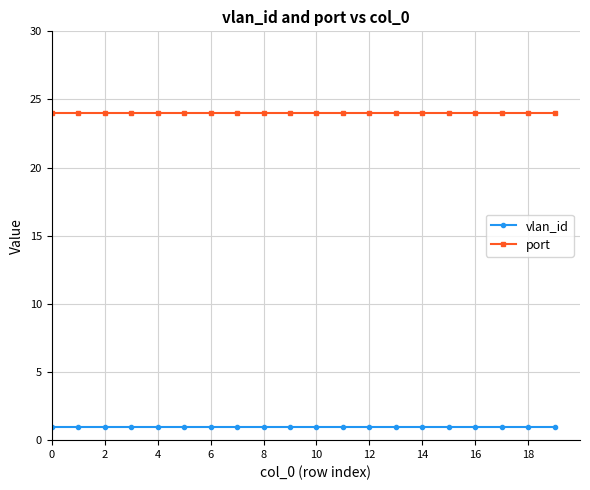

What is the value of the port point at the 4th from the left?

24